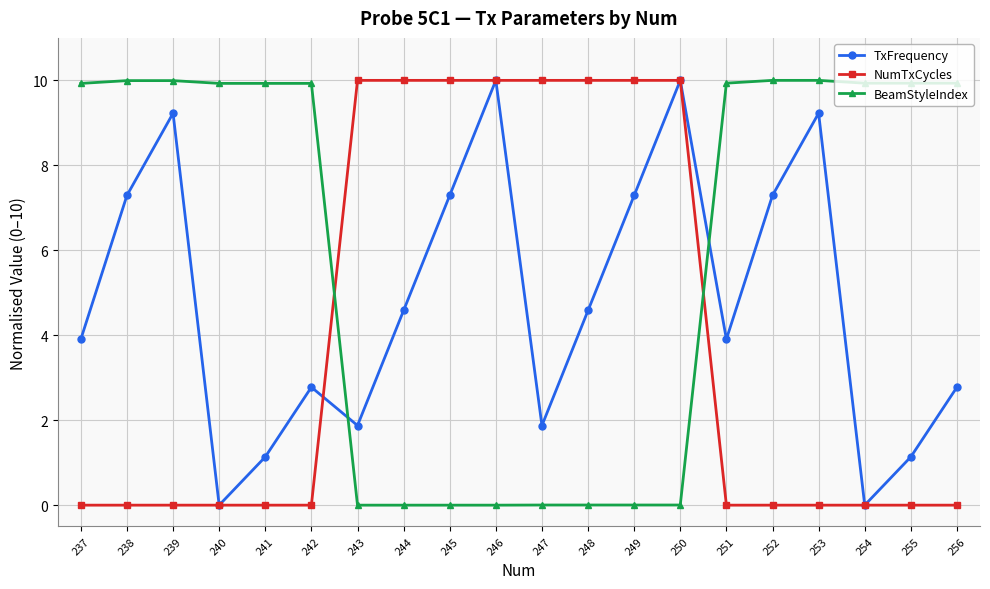

Does the chart have visible grid lines?

Yes